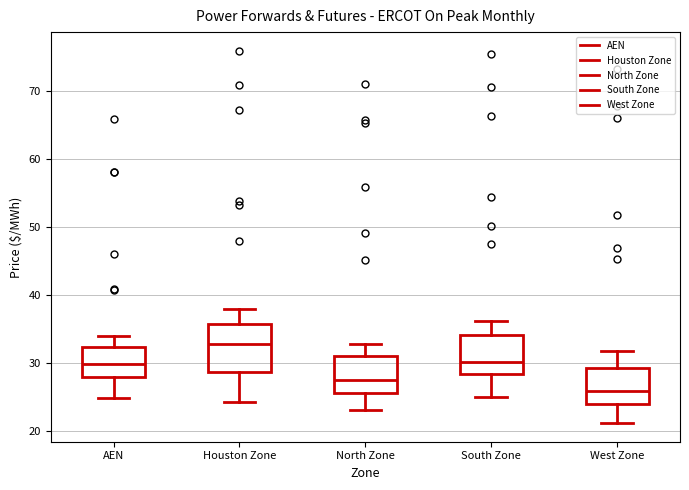

Where does the upper whisker of the box for West Zone end on the y-axis? The values are not printed on the chart, so give them approximately, as read against the axis.

32